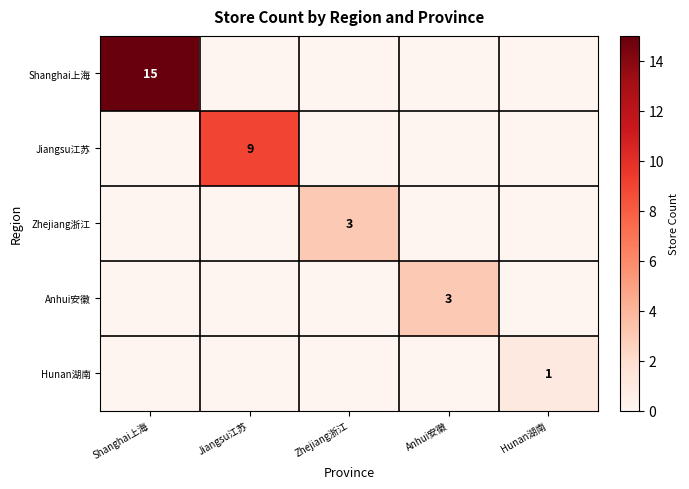

The value of Anhui安徽 at Hunan湖南 is 0. True or false?

True